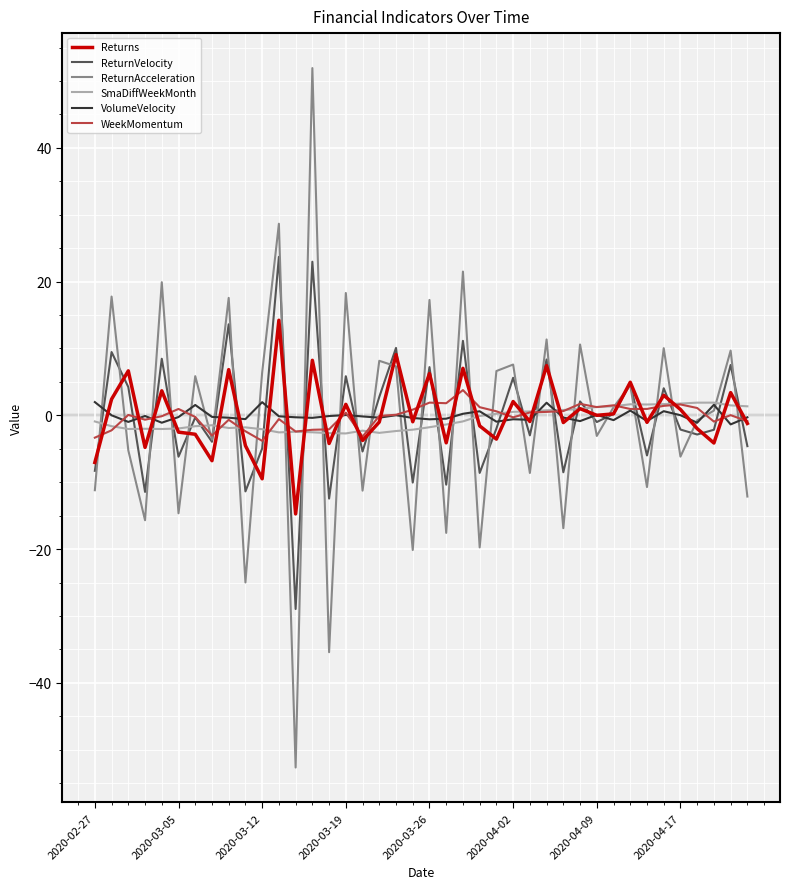

What is the highest value of the Returns series?

14.2